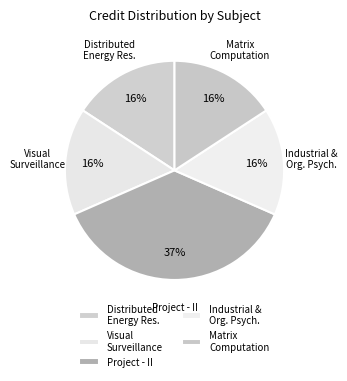

What is the largest slice in the pie chart?

Project - II